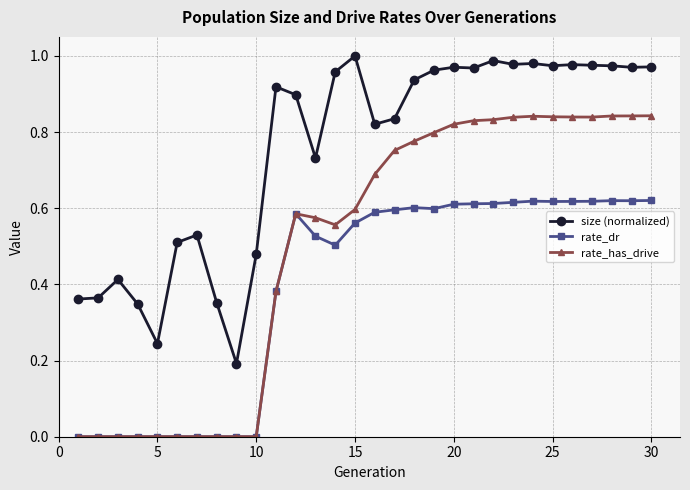

Rank the series by their maximum value, from highest to lowest.

size (normalized), rate_has_drive, rate_dr